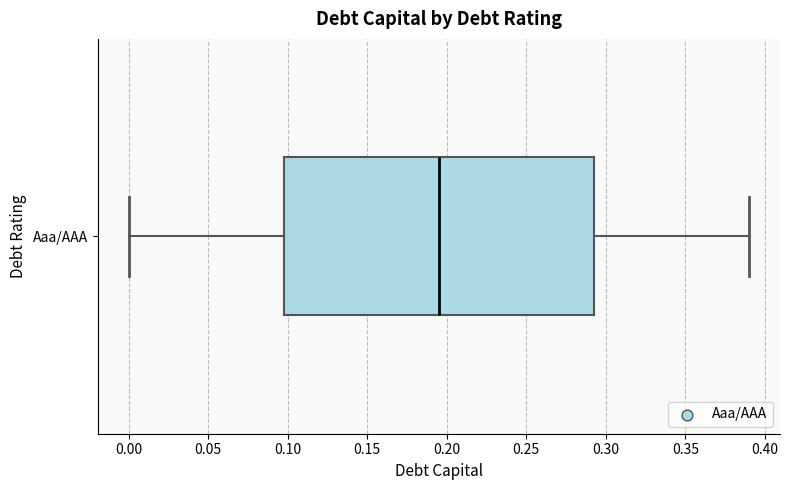

Read this box plot against the x-axis: the position of the median line, the range covered by the box, and the ends of both whiskers. The values are not printed on the chart, so give them approximately, as read against the axis.

median 0.195, box 0.100 to 0.295, whiskers 0.000 to 0.390